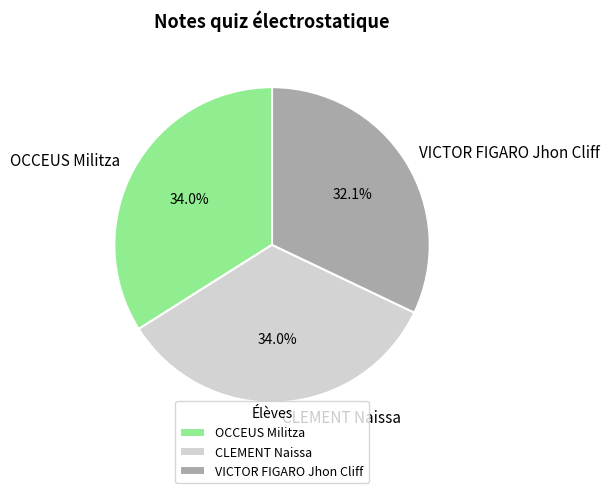

Count the number of slices in the pie.

3